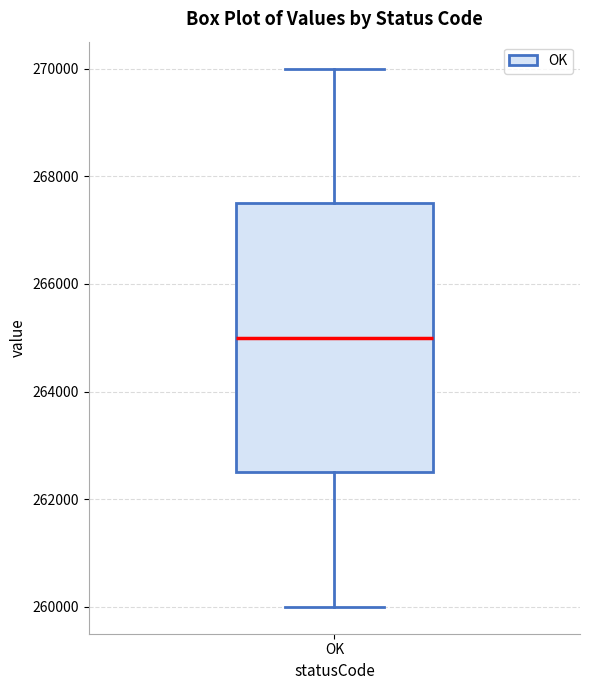

Transcribe this box plot: give where the median line is, the range the box spans, and where the two whiskers end, as read against the y-axis. The values are not printed on the chart, so give them approximately, as read against the axis.

median 265000, box 262600 to 267600, whiskers 260000 to 270000